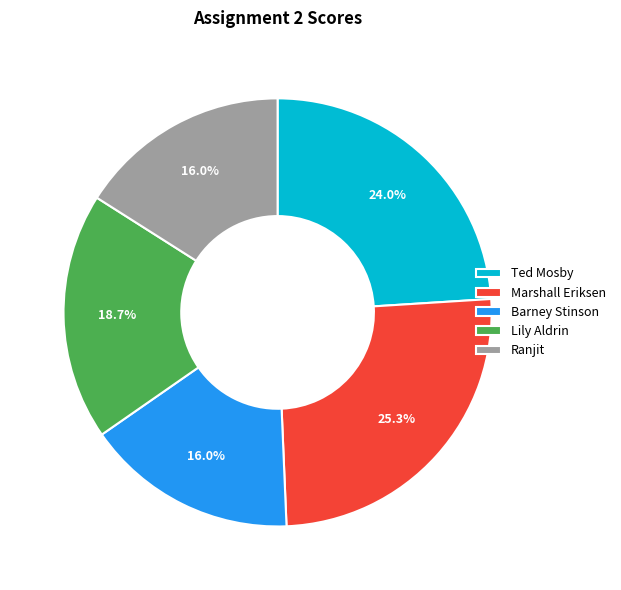

Is there a majority slice in this chart?

No